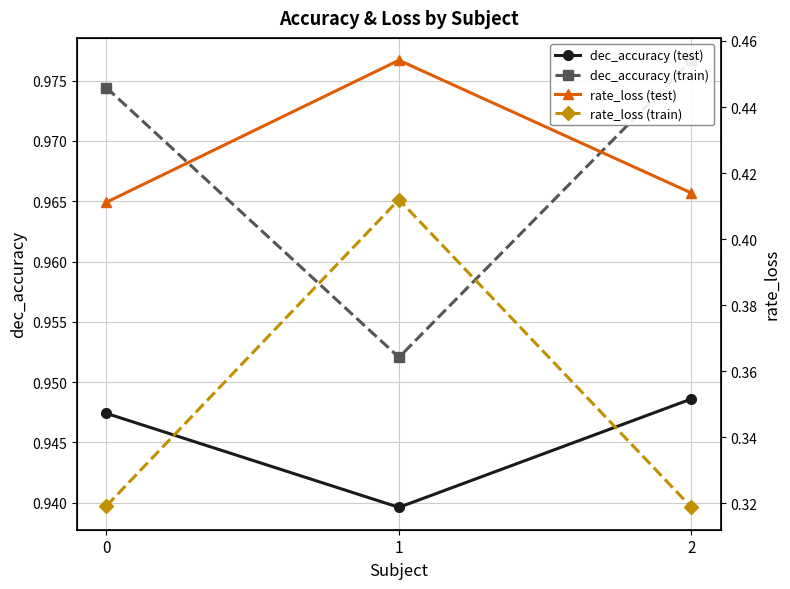

Reading left to right, transcribe all the data shown in this chart.

dec_accuracy (test): 0.9	0.9	0.9
dec_accuracy (train): 1.0	1.0	1.0
rate_loss (test): 0.4	0.5	0.4
rate_loss (train): 0.3	0.4	0.3